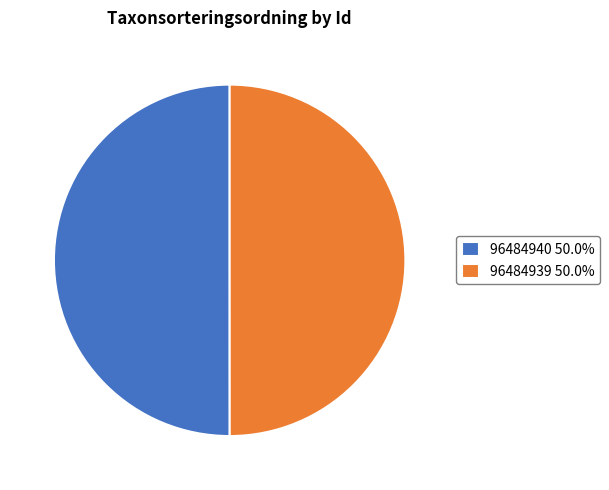

Combined, do 96484940 50.0% and 96484939 50.0% account for over 50%?

Yes